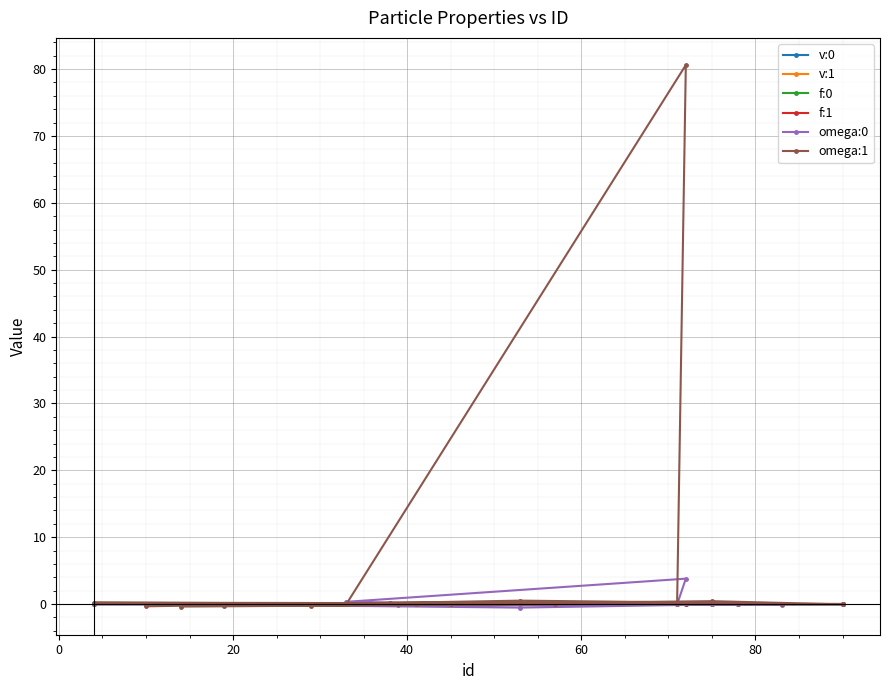

Which series has the largest range (max minus min)?

omega:1